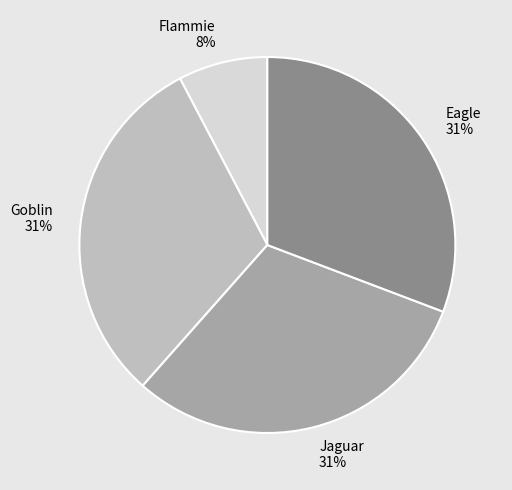

What percentage is the Jaguar slice, to the nearest percent?

31%